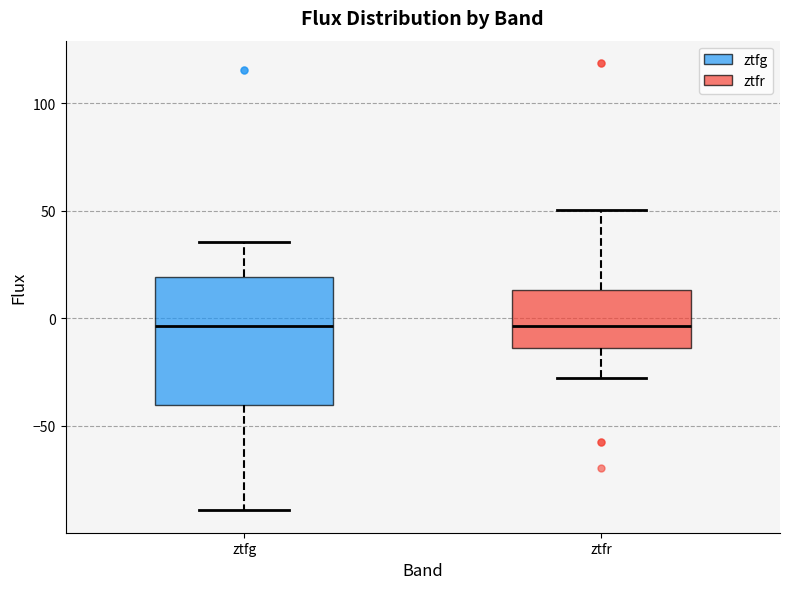

Which box is the tallest, from its lower edge to its upper edge?

ztfg